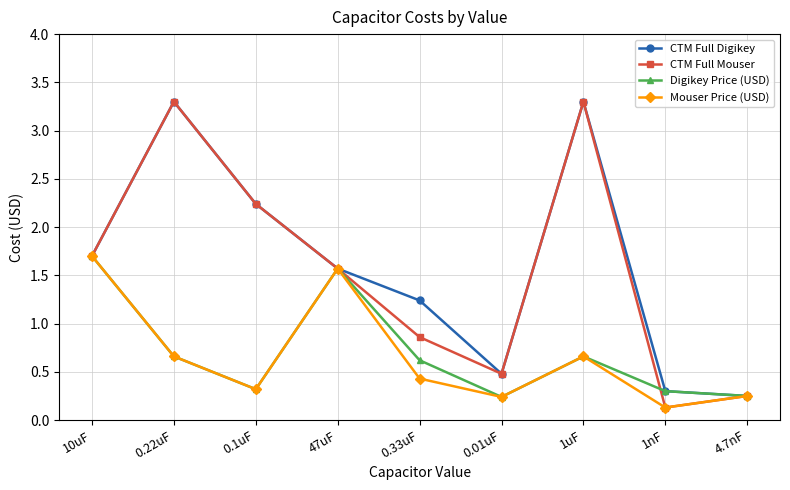

What is the difference between the highest and lowest values at 0.22uF?

2.6